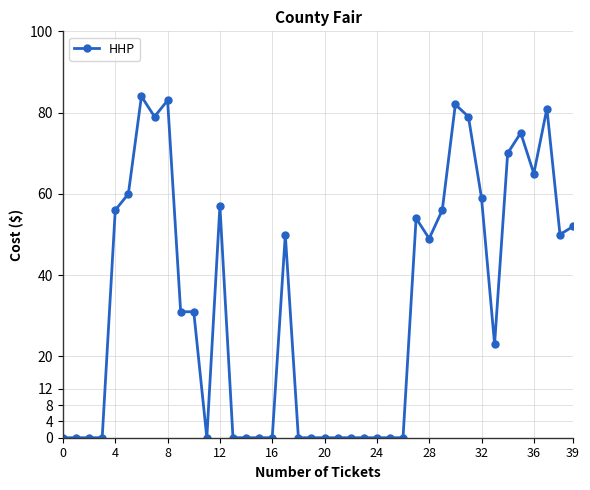

What is the difference between the maximum and minimum values?

84